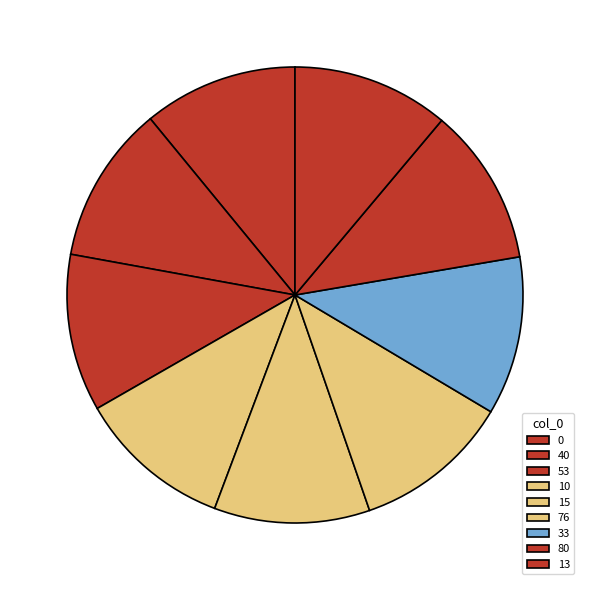

How many slices are in this pie chart?

9